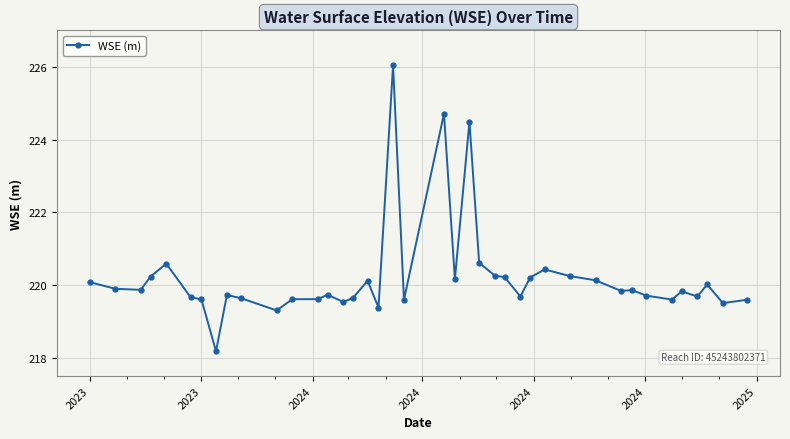

Does the chart display data point markers on the line(s)?

Yes